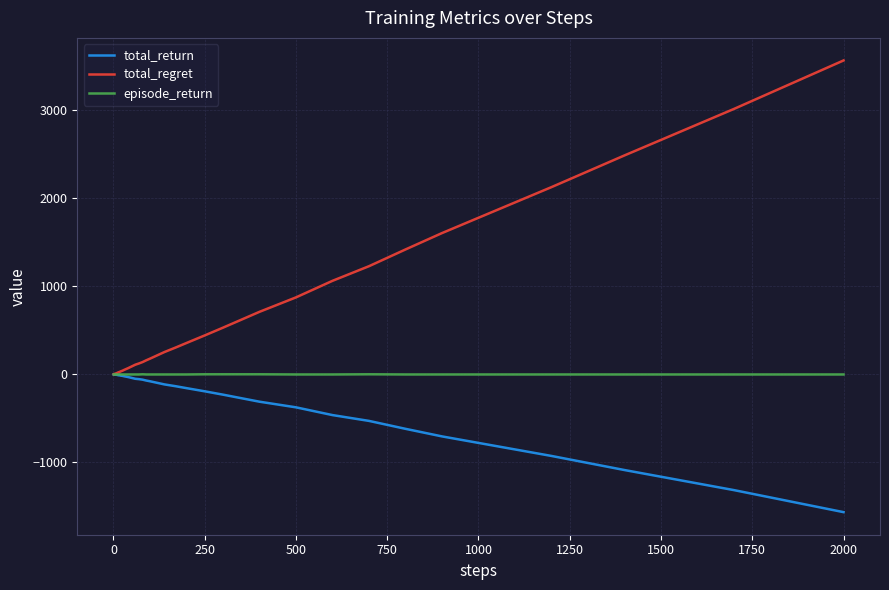

In total_return, how many points are lower than both neighbors (excluding endpoints)?

2